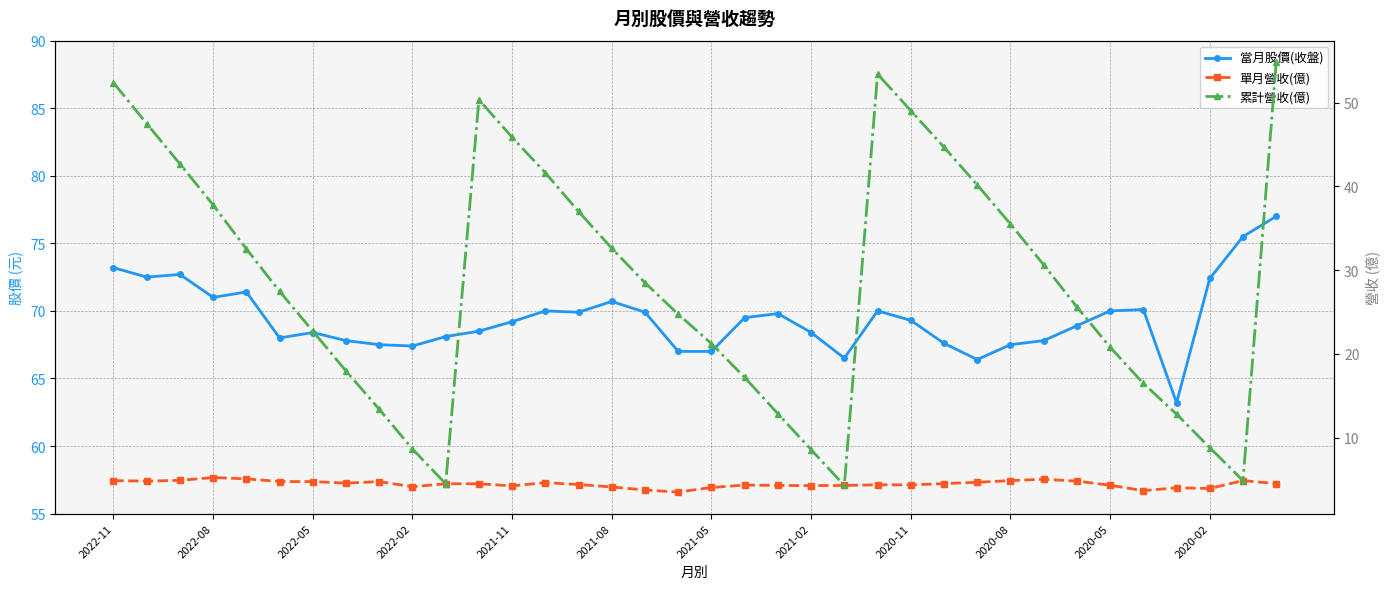

True or false: 單月營收(億) and 累計營收(億) intersect in this chart.

False